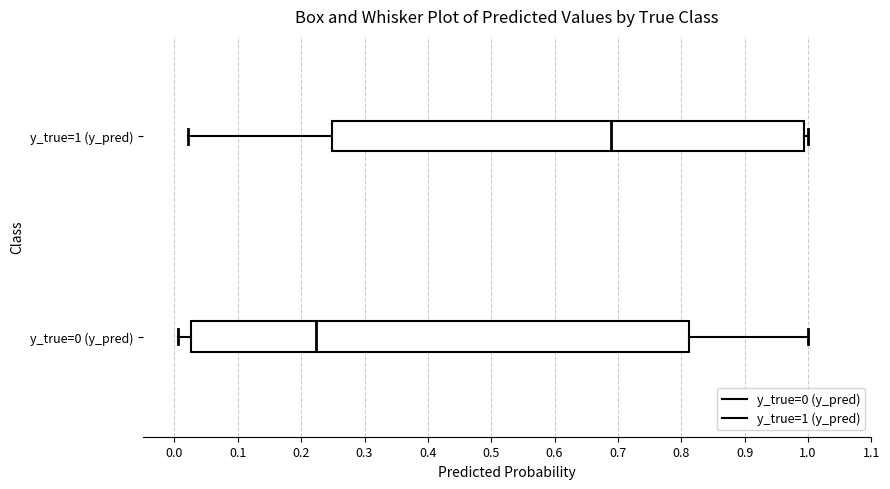

Where does the left whisker of the box for y_true=1 (y_pred) end on the x-axis? The values are not printed on the chart, so give them approximately, as read against the axis.

0.02